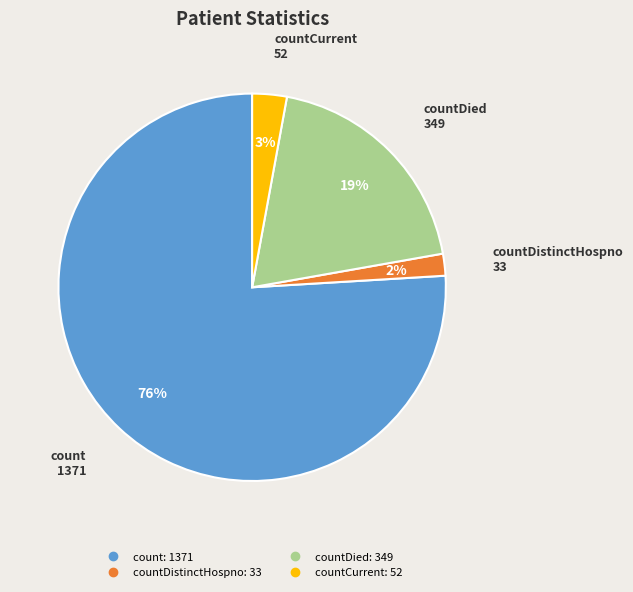

Is there any slice that represents more than half of the pie?

Yes